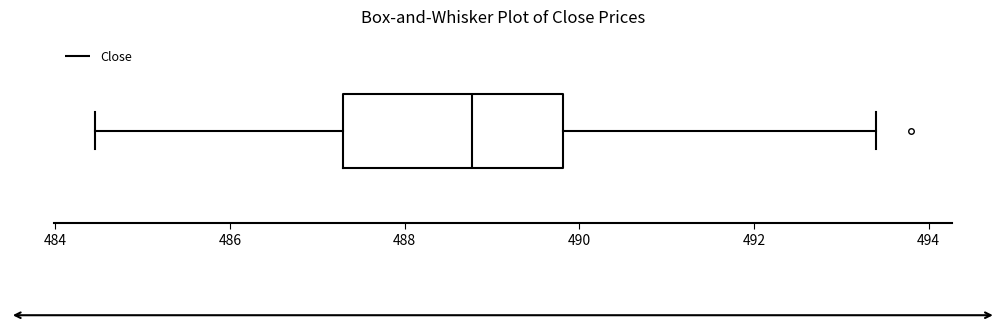

Read this box plot against the x-axis: the position of the median line, the range covered by the box, and the ends of both whiskers. The values are not printed on the chart, so give them approximately, as read against the axis.

median 488.8, box 487.4 to 489.8, whiskers 484.4 to 493.4